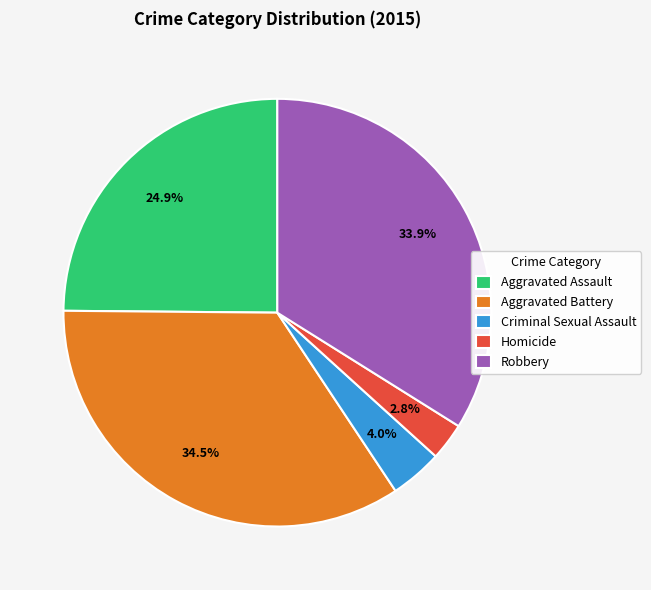

Count the number of slices in the pie.

5